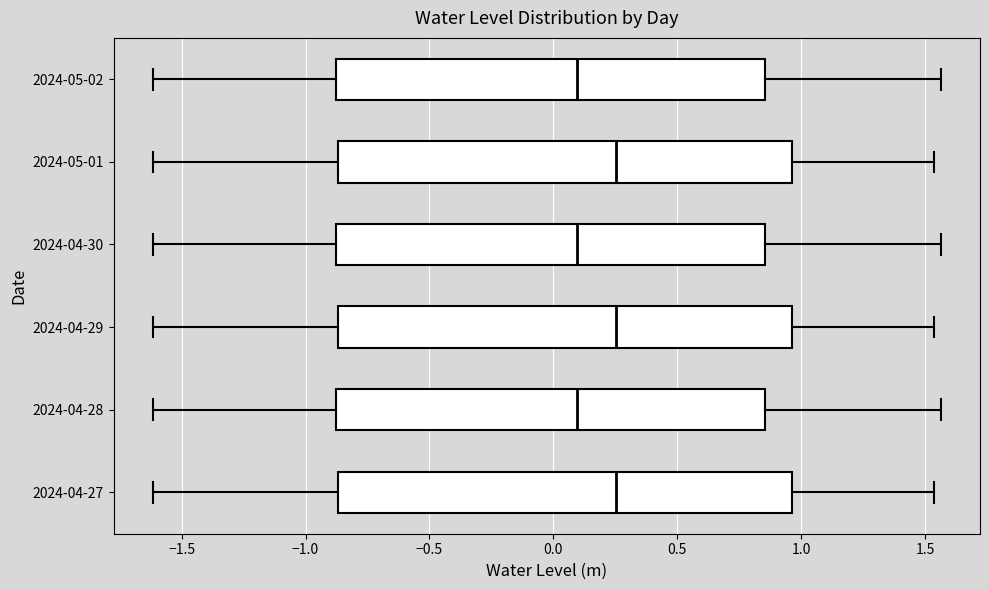

Where does the median line of the box for 2024-04-30 sit on the x-axis? The values are not printed on the chart, so give them approximately, as read against the axis.

0.10